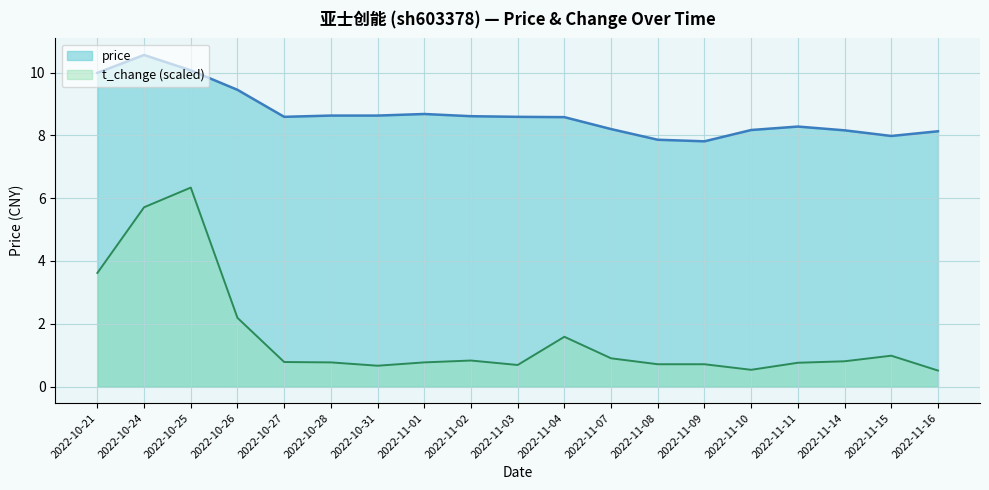

Rank the series at 2022-11-03 from highest to lowest value.

price, t_change (scaled)